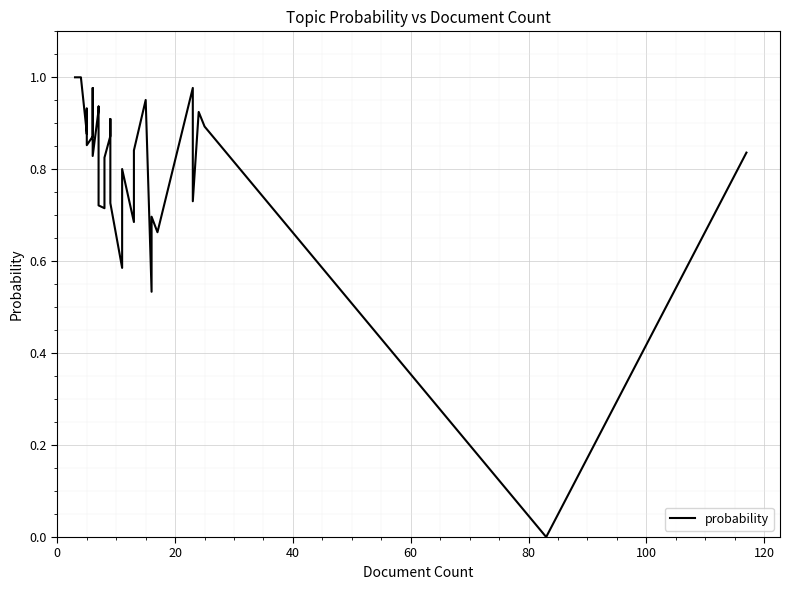

Reading left to right, extract all data points from this chart.

1.0	1.0	1.0	1.0	0.9	0.9	0.9	0.9	0.9	1.0	0.8	0.9	0.9	0.9	0.7	0.7	0.8	0.9	0.9	0.7	0.6	0.8	0.7	0.8	1.0	0.5	0.7	0.7	1.0	0.7	0.9	0.9	0.0	0.8